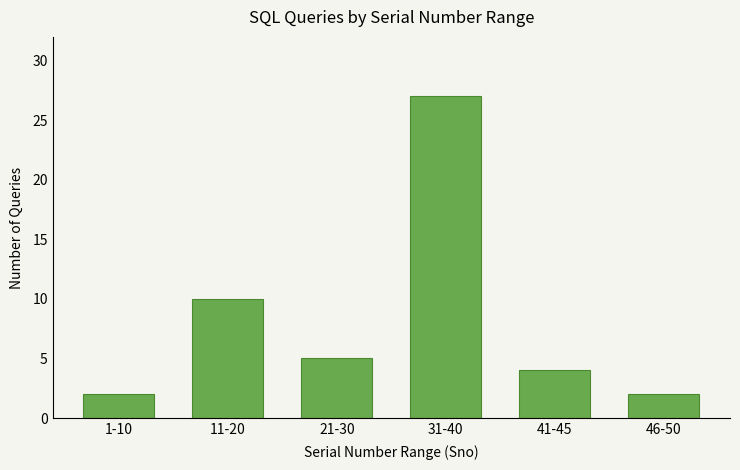

Reading left to right, list all the values displayed in this chart.

1-10=2	11-20=10	21-30=5	31-40=27	41-45=4	46-50=2